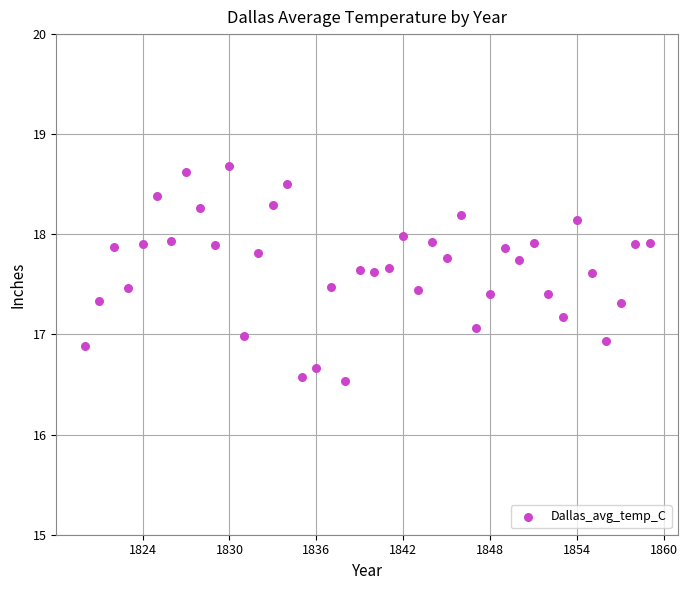

What is the range of X values (max minus min)?

39.0